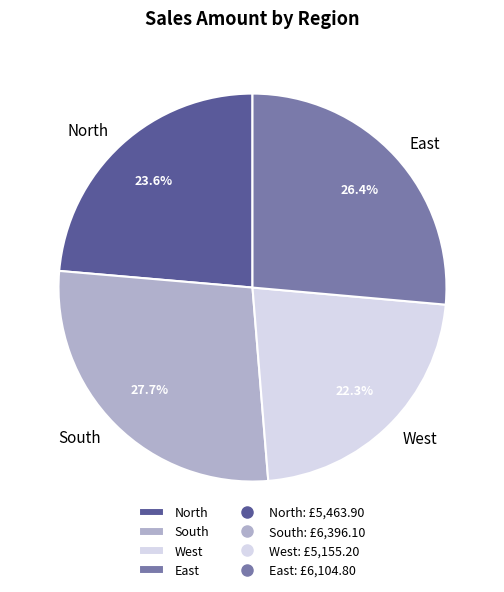

What is the ratio of the value at East to the value at South?

1.0